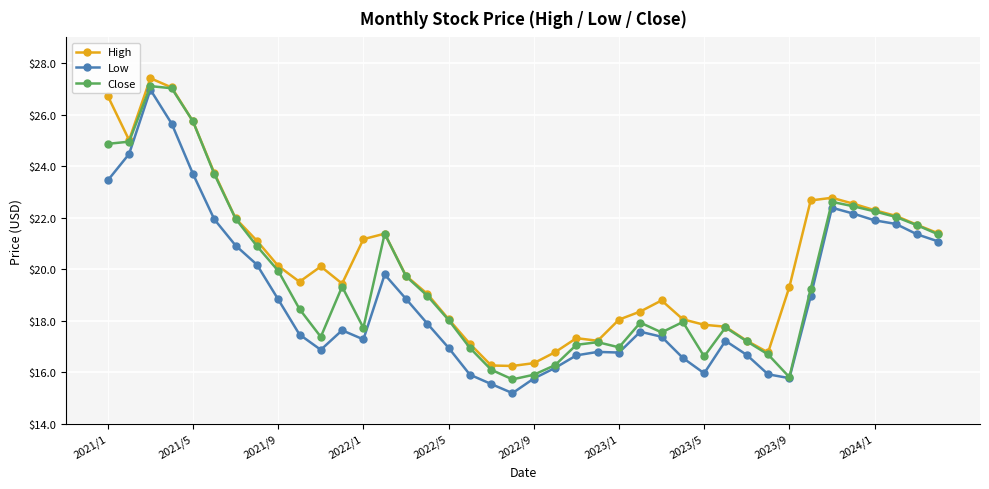

What is the greatest value displayed?

27.4